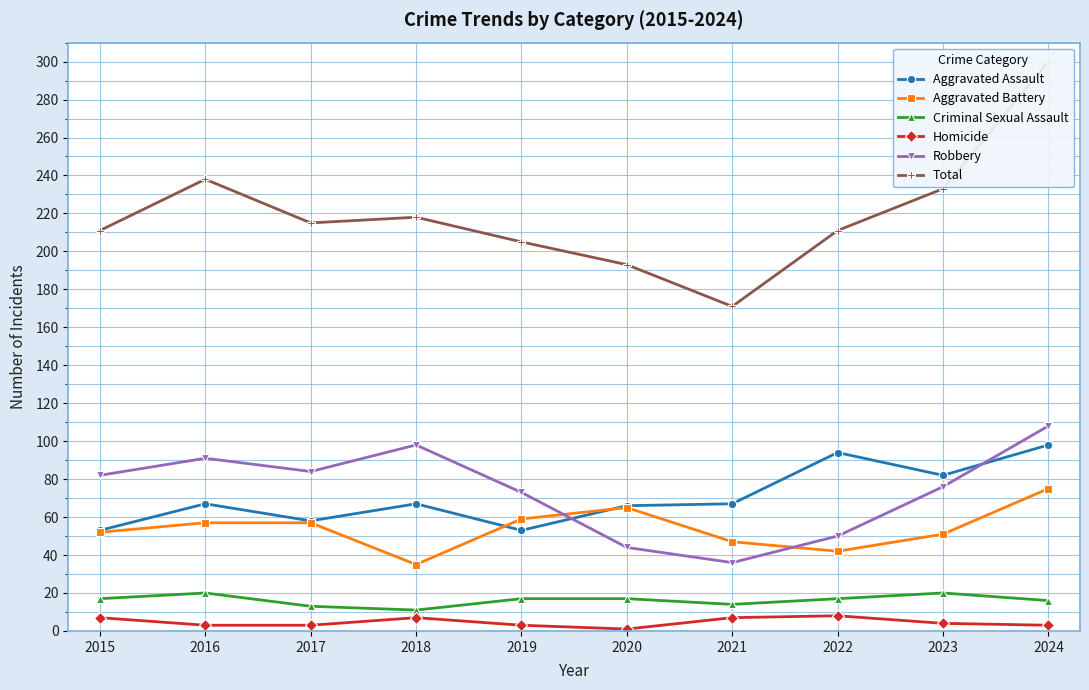

Rank the series at 2018 from lowest to highest value.

Homicide, Criminal Sexual Assault, Aggravated Battery, Aggravated Assault, Robbery, Total